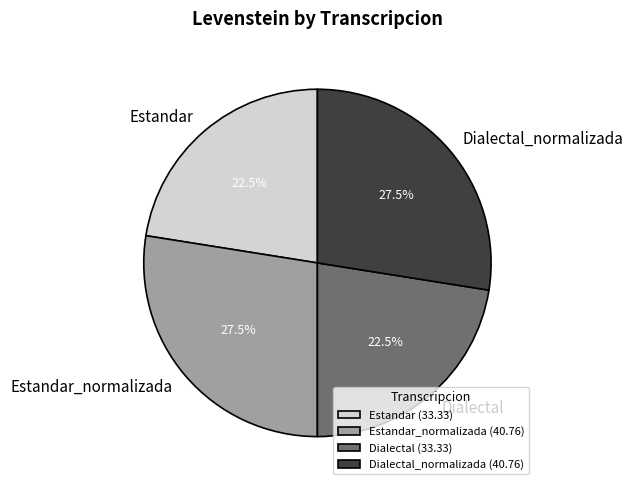

What is the ratio of the value at Estandar_normalizada to the value at Dialectal_normalizada?

1.0